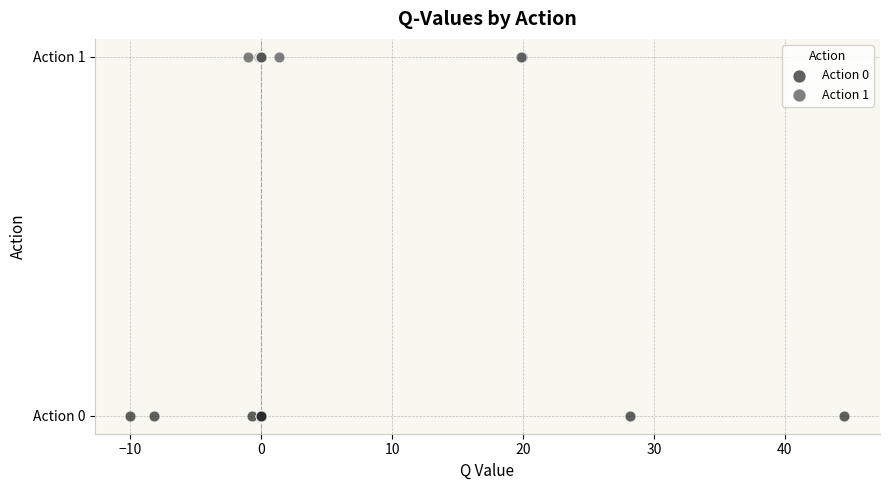

What are all the series names shown in the legend?

Action 0, Action 1